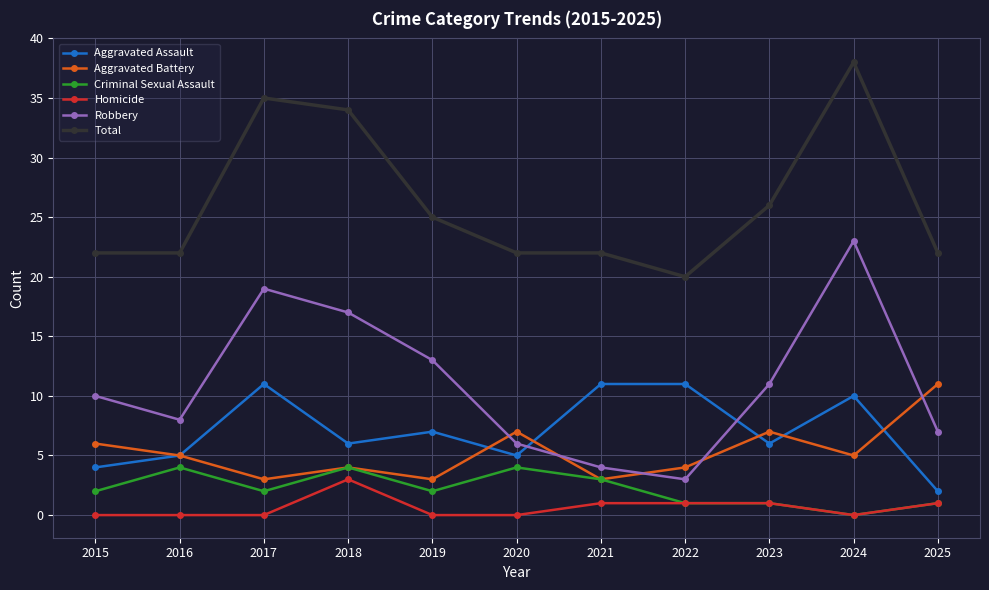

What is the spread (max minus min) of values at 2022?

19